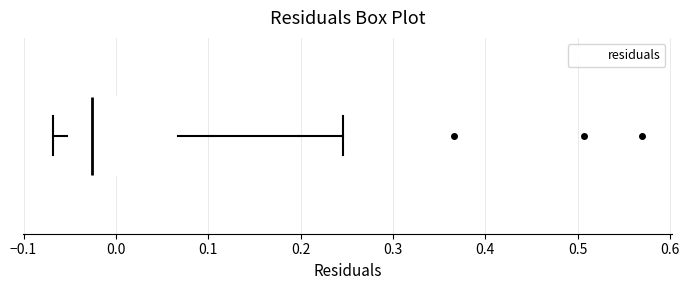

Where does the left whisker of the box end on the x-axis? The values are not printed on the chart, so give them approximately, as read against the axis.

-0.07